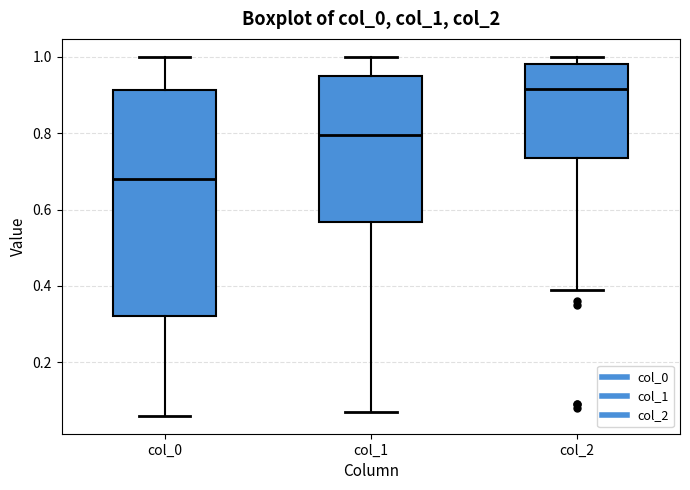

Reading left to right, read every box against the y-axis: the position of its median line, the range the box covers, and the ends of its whiskers. The values are not printed on the chart, so give them approximately, as read against the axis.

col_0: median 0.68, box 0.32 to 0.92, whiskers 0.06 to 1.00
col_1: median 0.80, box 0.56 to 0.96, whiskers 0.08 to 1.00
col_2: median 0.92, box 0.74 to 0.98, whiskers 0.40 to 1.00